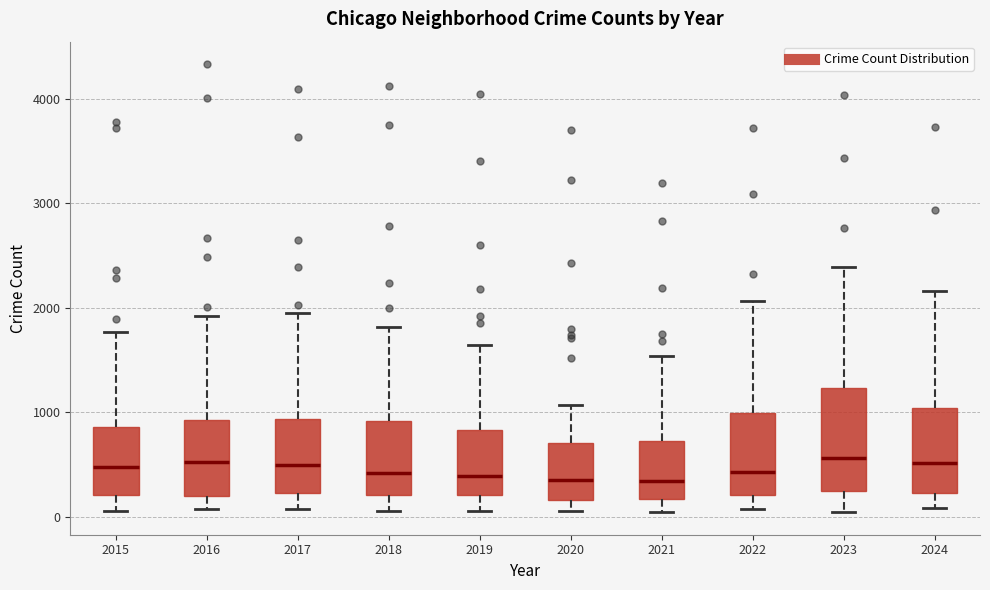

Comparing the boxes themselves (not the whiskers), which one is the tallest?

2023